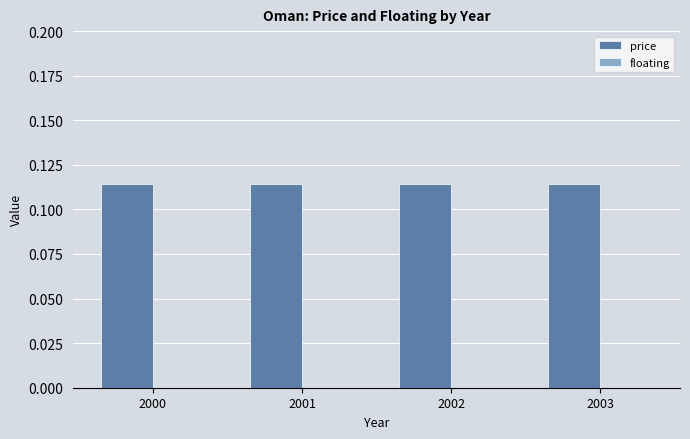

Rank the series by their maximum value, from highest to lowest.

price, floating